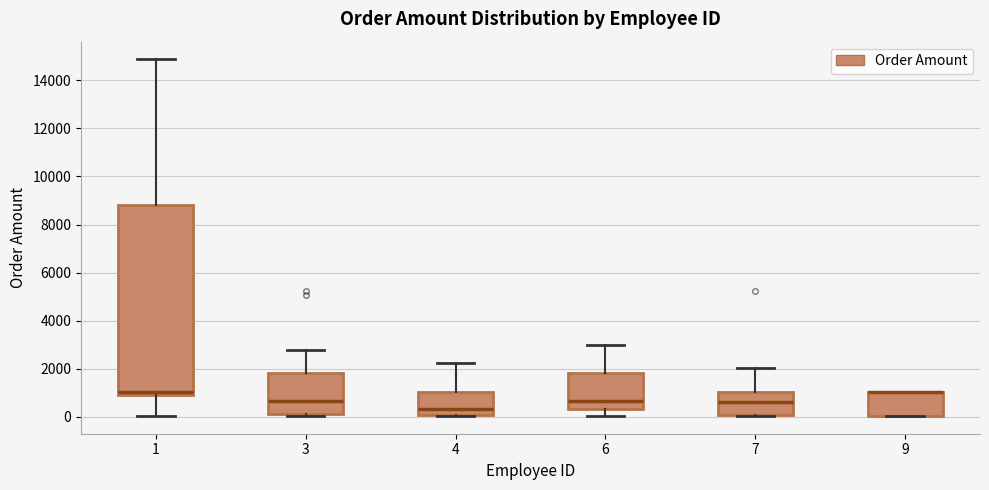

Where is the upper edge of the box at x = 4 on the y-axis? The values are not printed on the chart, so give them approximately, as read against the axis.

1000